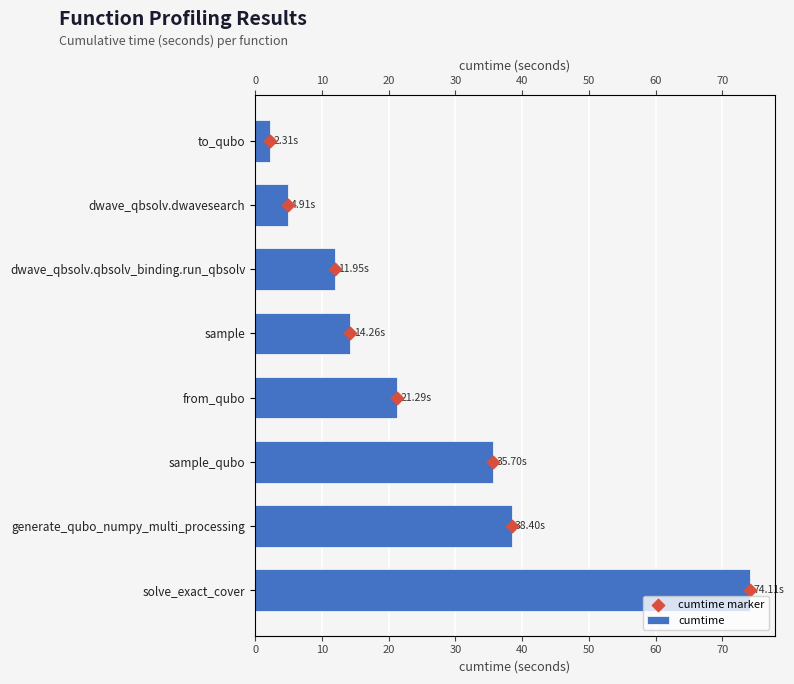

Is the value of cumtime at 10 greater than the value of cumtime marker at 50?

Yes